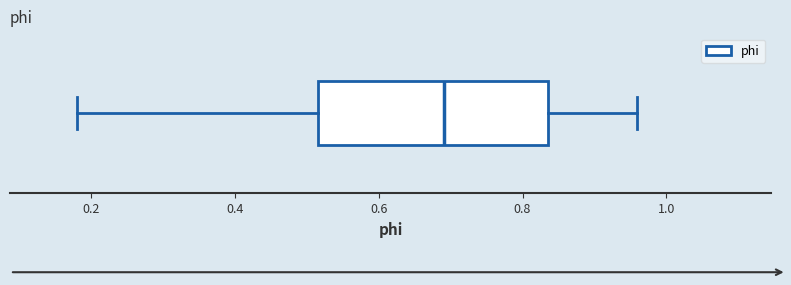

Transcribe this box plot: give where the median line is, the range the box spans, and where the two whiskers end, as read against the x-axis. The values are not printed on the chart, so give them approximately, as read against the axis.

median 0.70, box 0.52 to 0.84, whiskers 0.18 to 0.96